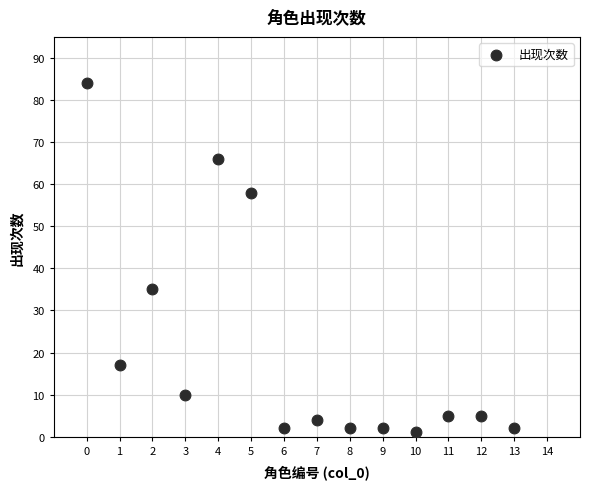

What Y value in the scatter plot is closest to 42?

35